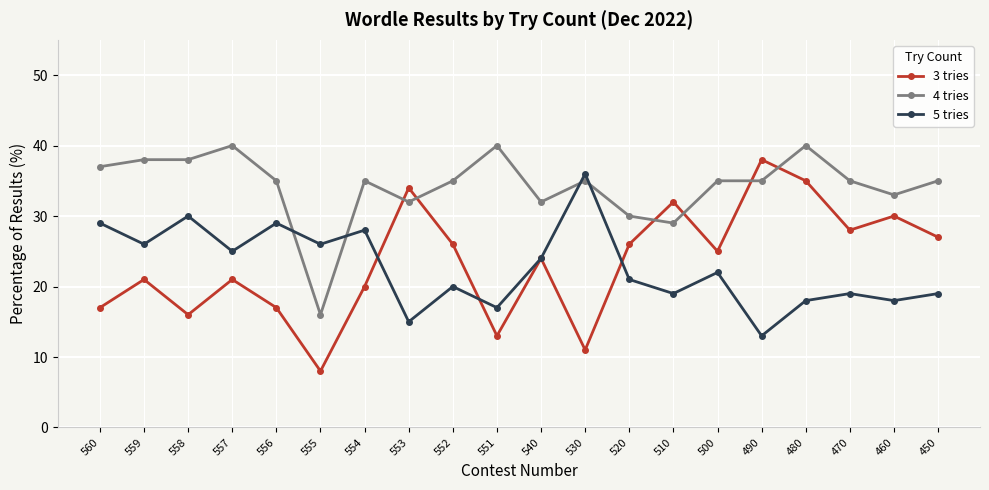

At which label does 4 tries first exceed 35?

560